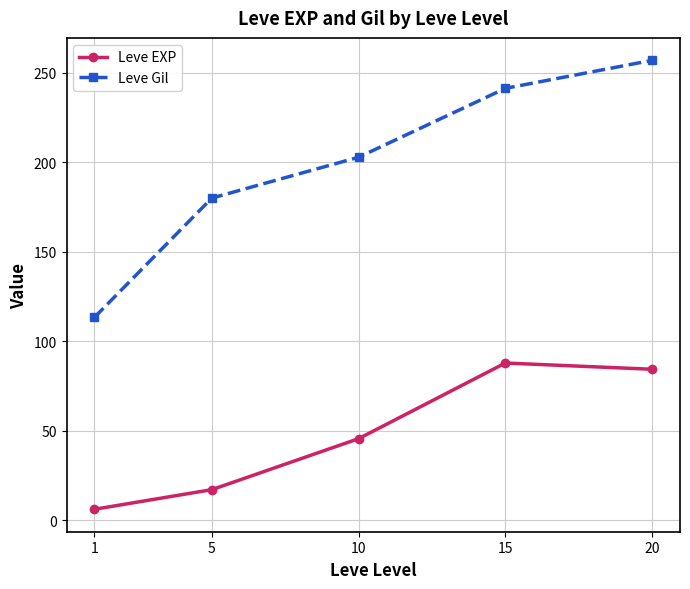

What is the sum of all Leve EXP values?

240.8